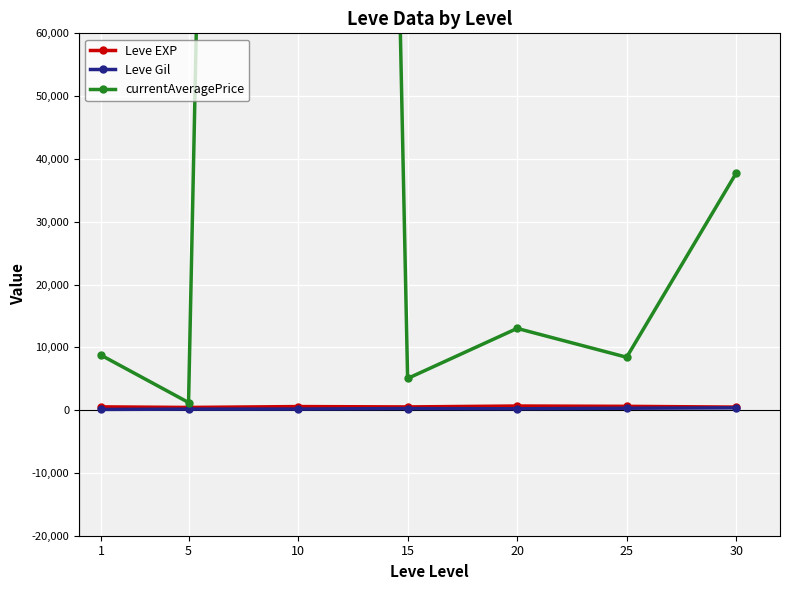

True or false: currentAveragePrice and Leve Gil cross at least once.

False